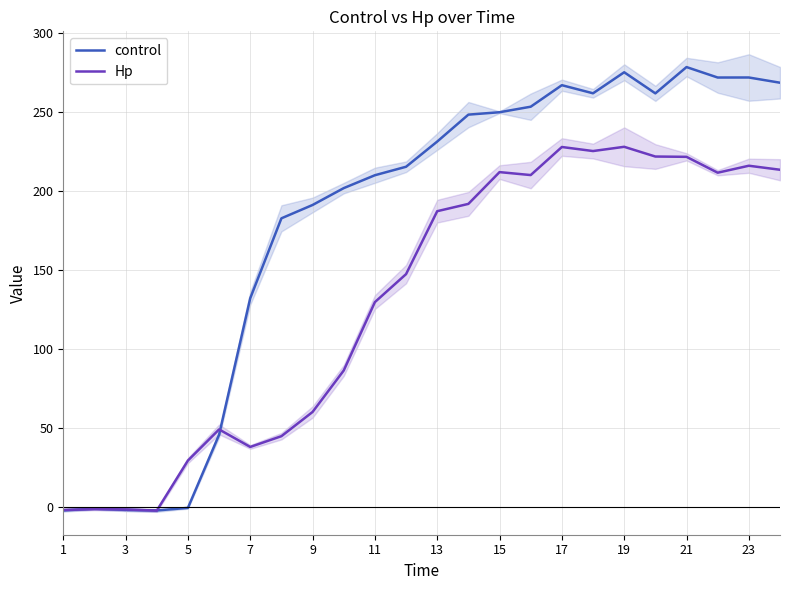

Is the value of Hp at 19 greater than the value of control at 9?

Yes